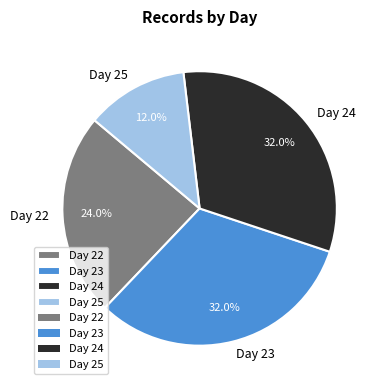

Between Day 24 and Day 22, which is larger?

Day 24